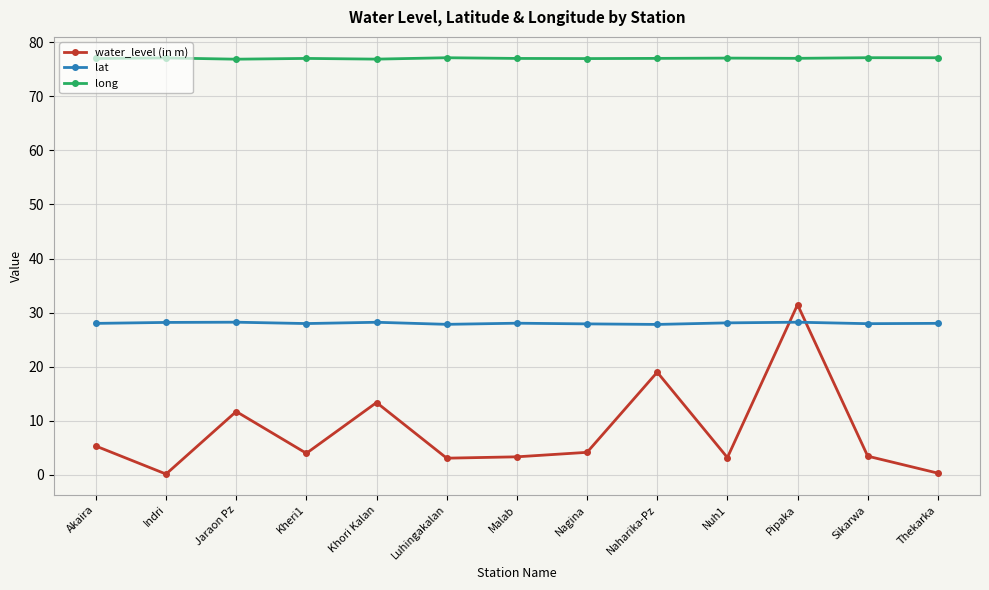

How many times do lat and water_level (in m) cross each other?

2